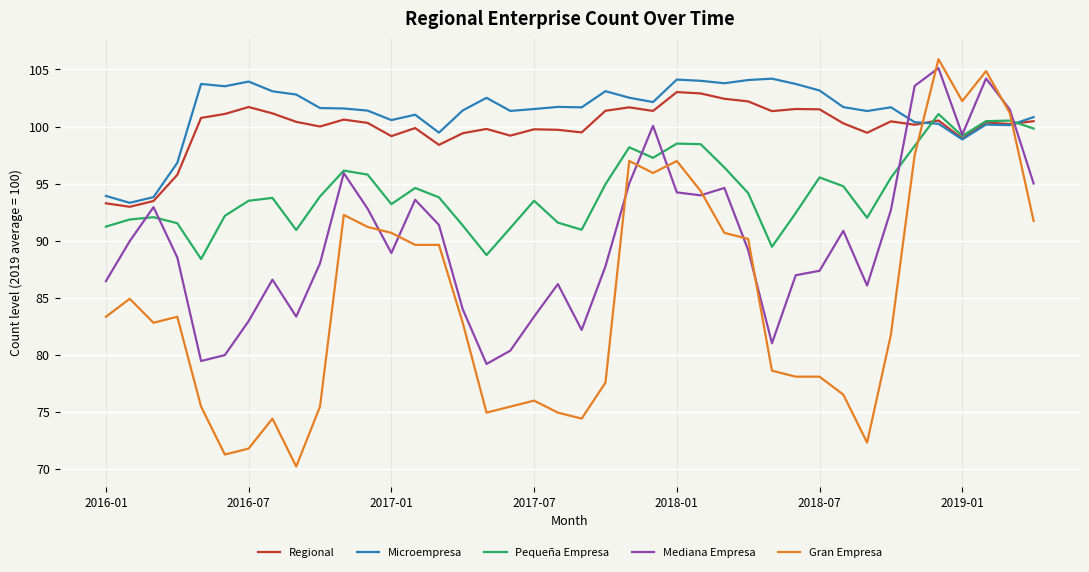

What is the maximum value shown in the chart?

105.9